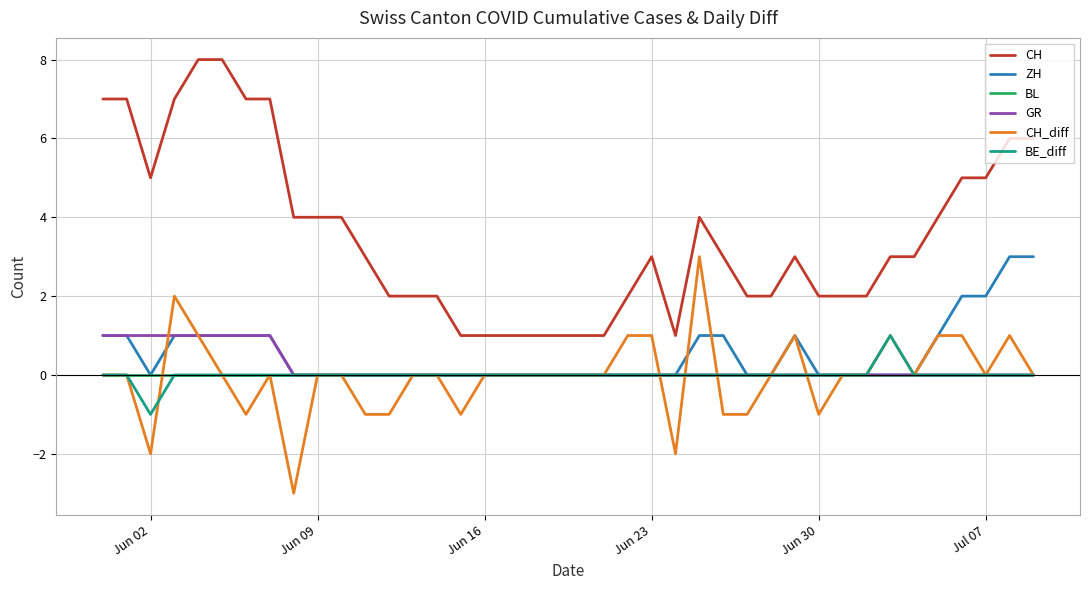

Which series has the largest range (max minus min)?

CH